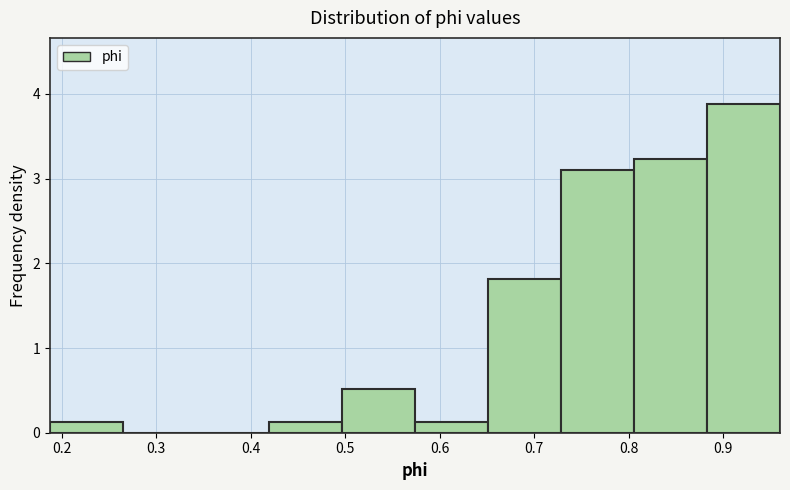

Which range on the x-axis has the tallest bar?

0.88 to 0.96